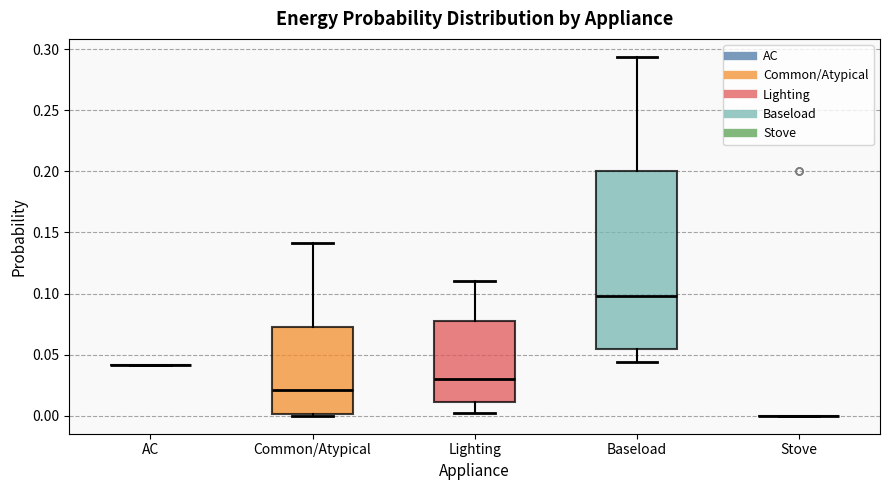

Reading left to right, transcribe this box plot: for each box, give where its median line is, the range the box spans, and where its two whiskers end, as read against the y-axis. The values are not printed on the chart, so give them approximately, as read against the axis.

AC: box collapsed to a line at 0.040, whiskers 0.040 to 0.040
Common/Atypical: median 0.020, box 0.000 to 0.075, whiskers 0.000 (just below the box's lower edge) to 0.140
Lighting: median 0.030, box 0.010 to 0.075, whiskers 0.000 to 0.110
Baseload: median 0.100, box 0.055 to 0.200, whiskers 0.045 to 0.295
Stove: box collapsed to a line at 0.000, whiskers 0.000 to 0.000